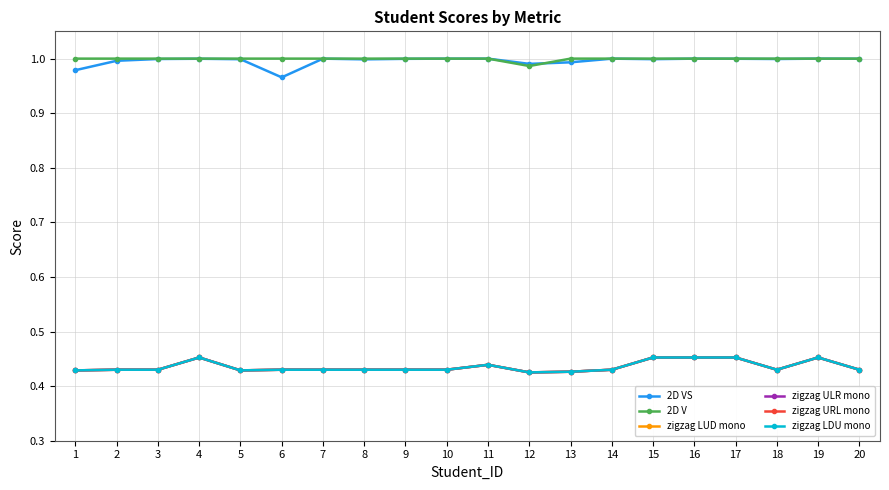

The value of zigzag ULR mono at 6 is 0.4. True or false?

True